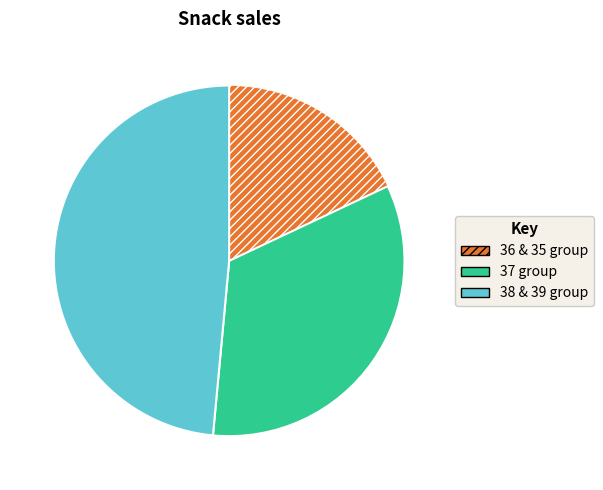

Is there a majority slice in this chart?

No